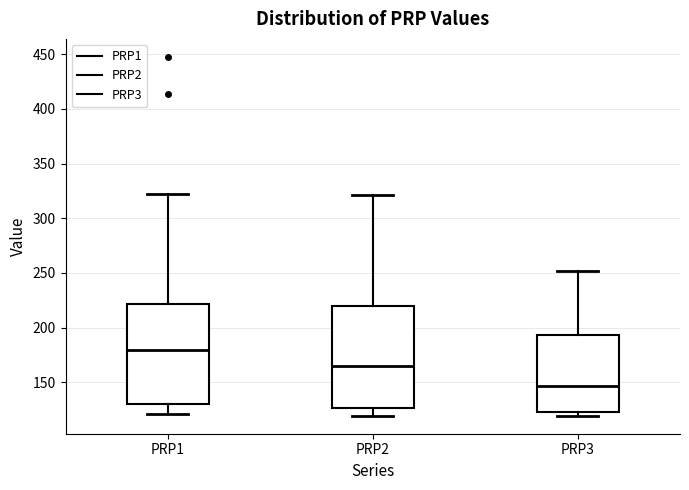

Reading left to right, read every box against the y-axis: the position of its median line, the range the box covers, and the ends of its whiskers. The values are not printed on the chart, so give them approximately, as read against the axis.

PRP1: median 180, box 130 to 220, whiskers 120 to 320
PRP2: median 165, box 125 to 220, whiskers 120 to 320
PRP3: median 145, box 125 to 195, whiskers 120 to 250